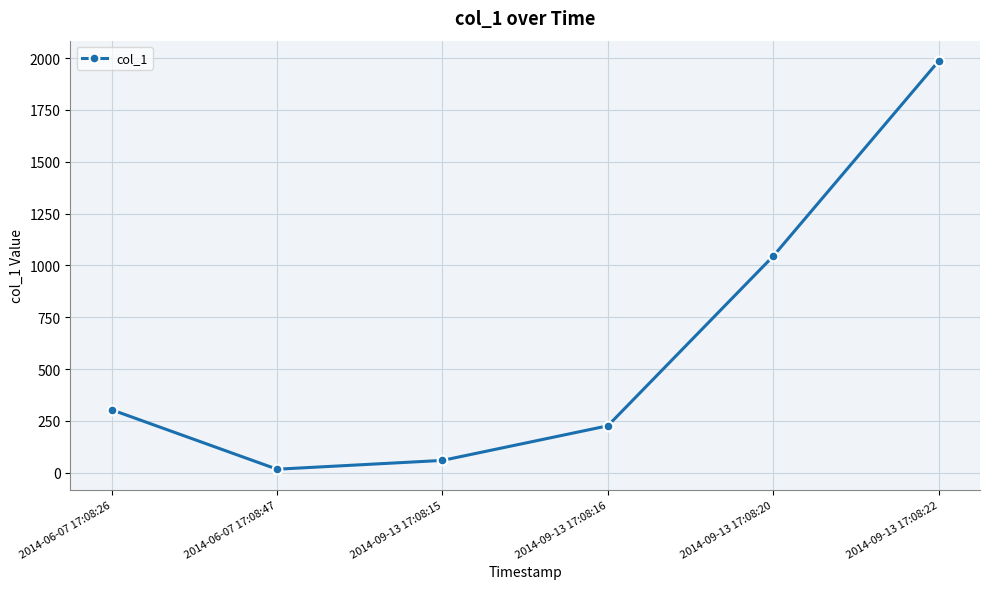

What is the label of the 6th point from the left?

2014-09-13 17:08:22